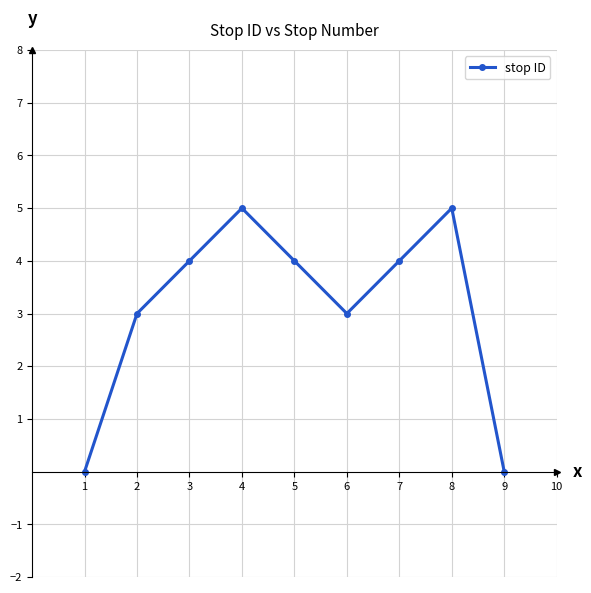

Does the chart have visible grid lines?

Yes